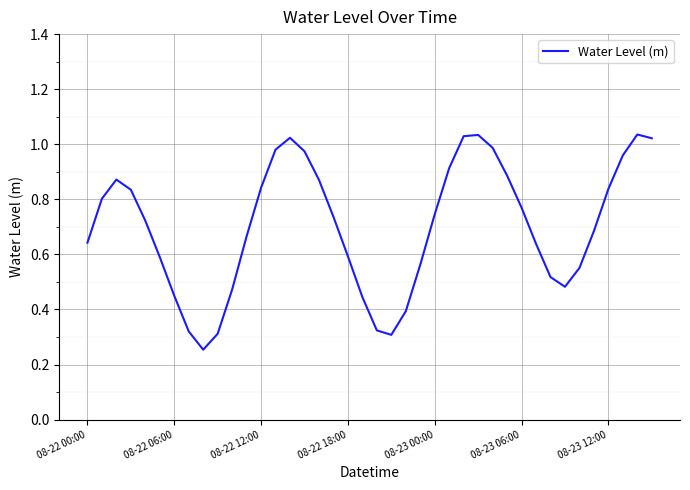

List the labels in order of value, smallest first.

8, 21, 9, 7, 20, 22, 19, 08-23 12:00, 10, 33, 32, 34, 23, 08-23 06:00, 18, 31, 08-22 00:00, 11, 35, 08-23 00:00, 17, 24, 30, 08-22 06:00, 08-22 18:00, 36, 12, 16, 08-22 12:00, 29, 25, 37, 15, 13, 28, 39, 14, 26, 27, 38